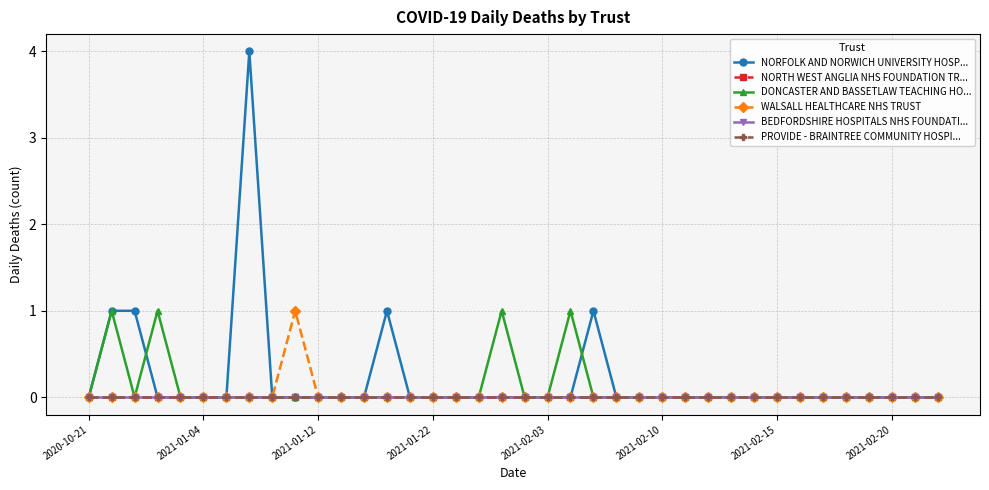

Is this an area chart (filled region under the line)?

No